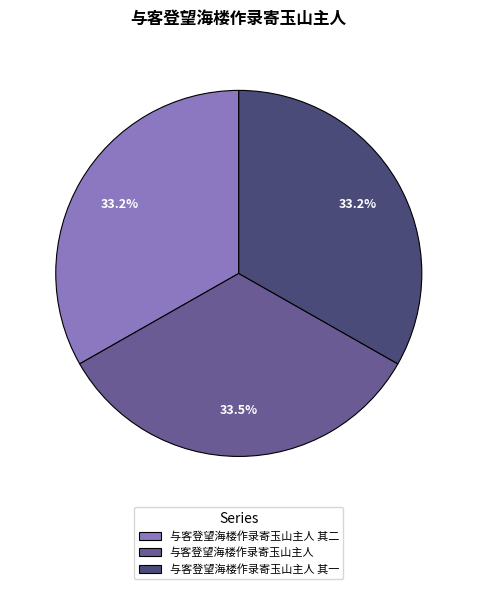

Count the number of slices in the pie.

3